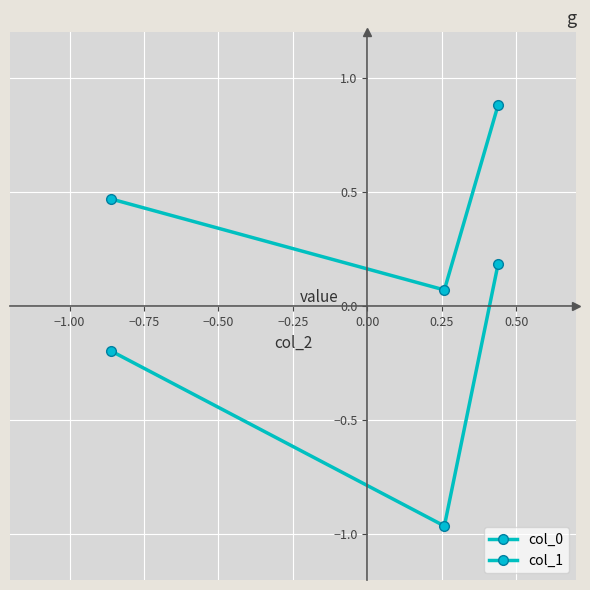

How many series are shown in this chart?

2